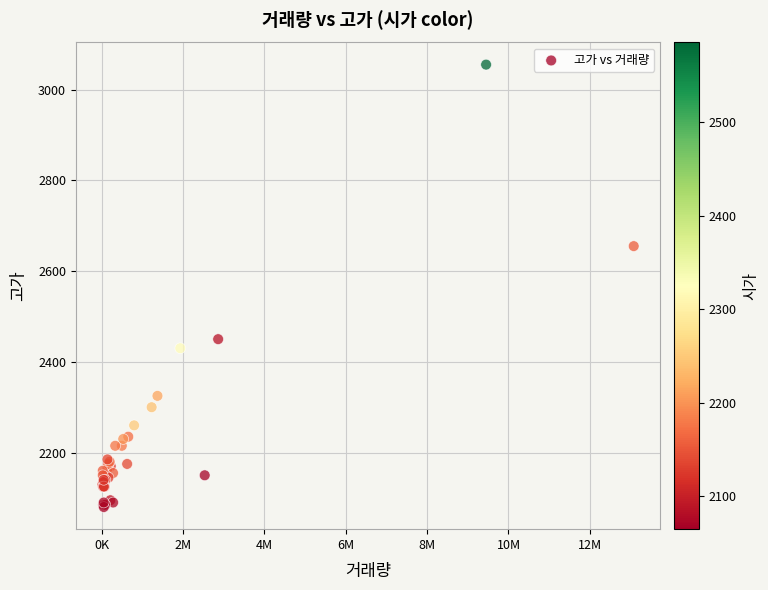

What Y value in the scatter plot is closest to 2567?

2655